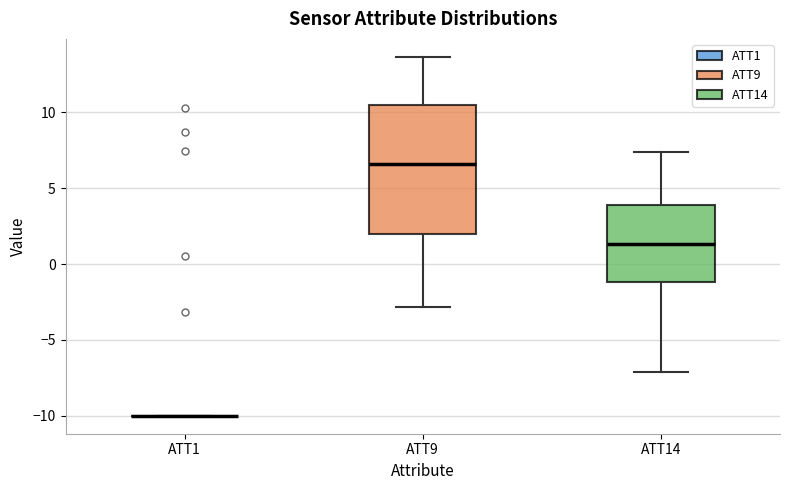

Reading left to right, read every box against the y-axis: the position of its median line, the range the box covers, and the ends of its whiskers. The values are not printed on the chart, so give them approximately, as read against the axis.

ATT1: box collapsed to a line at -10.0, whiskers -10.0 to -10.0
ATT9: median 6.5, box 2.0 to 10.5, whiskers -3.0 to 13.5
ATT14: median 1.5, box -1.0 to 4.0, whiskers -7.0 to 7.5